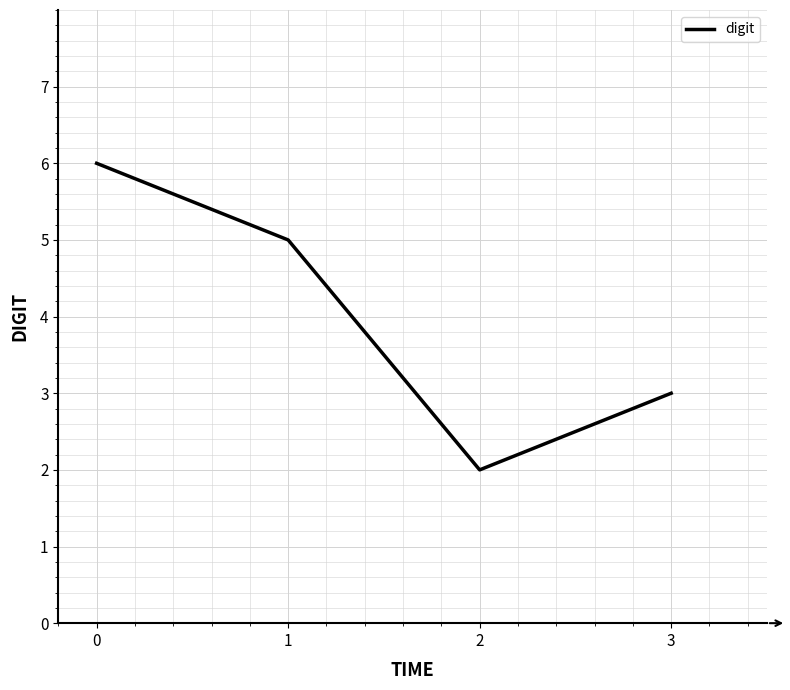

What is the smallest value displayed?

2